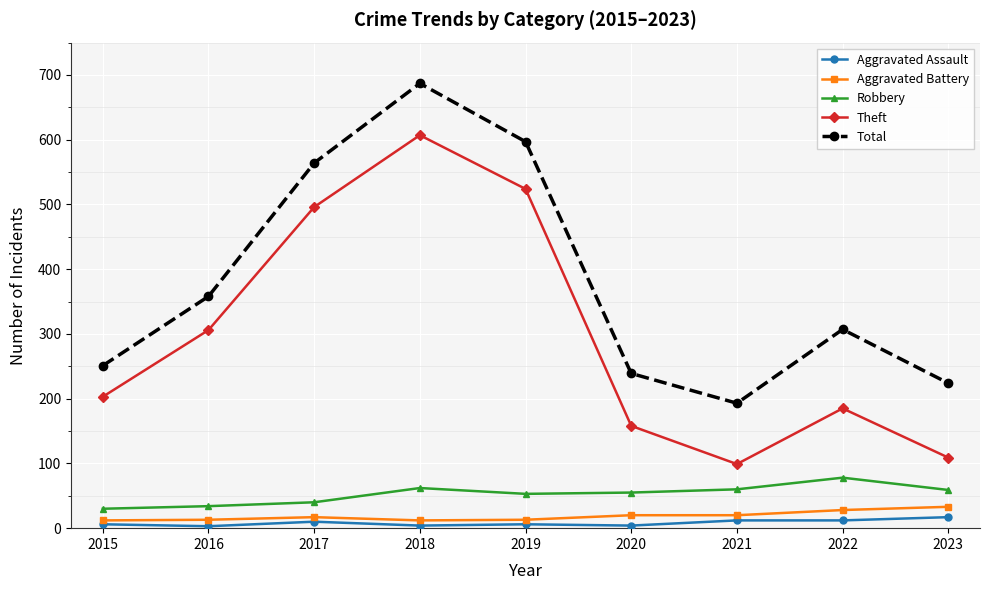

At which category is the sum across all series the highest?

2018